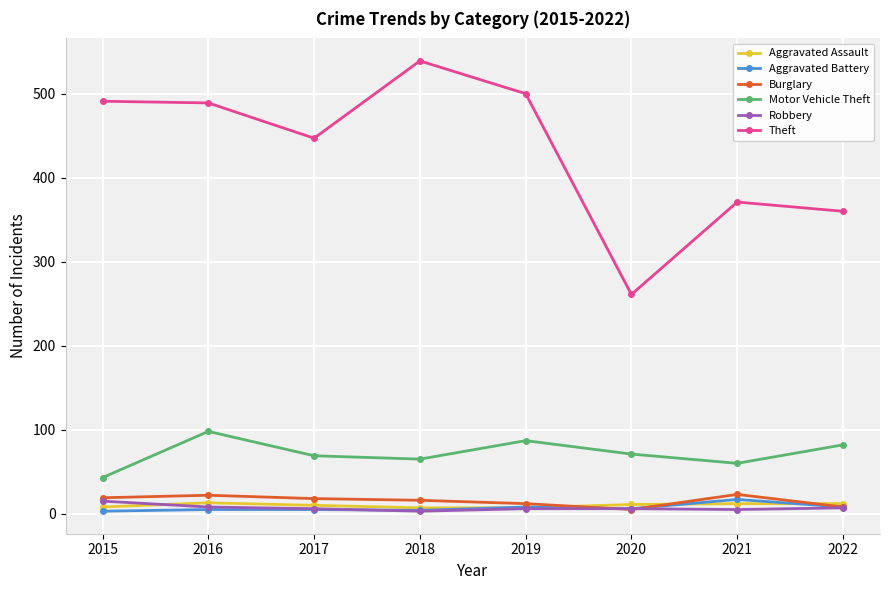

What value does the Burglary series have at 2019?

12